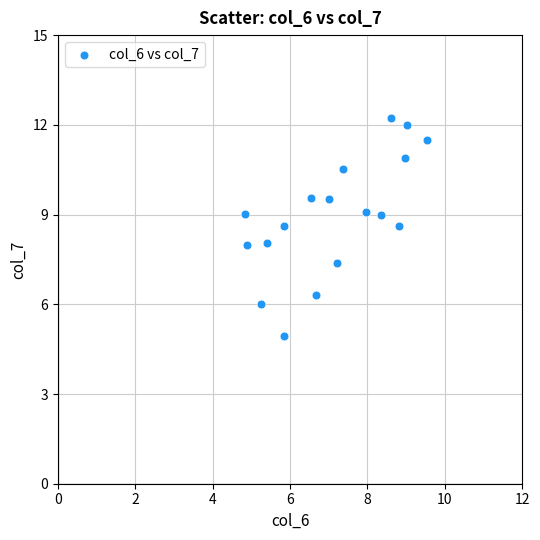

What is the range of X values (max minus min)?

4.7